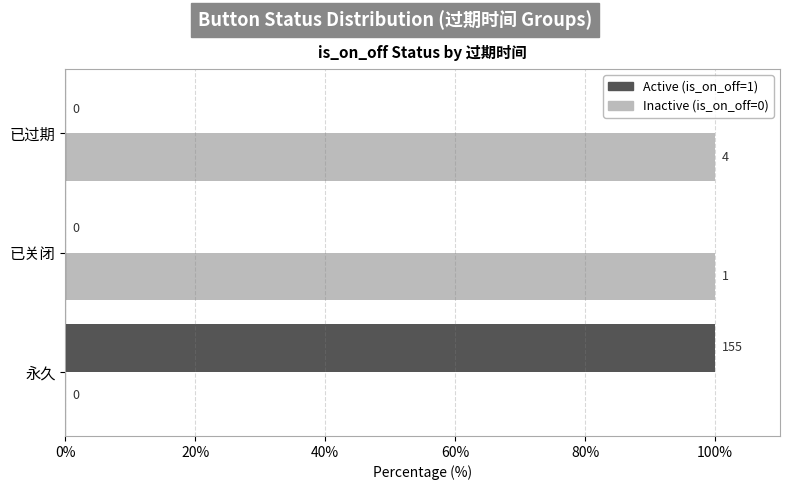

What is the greatest value displayed?

100